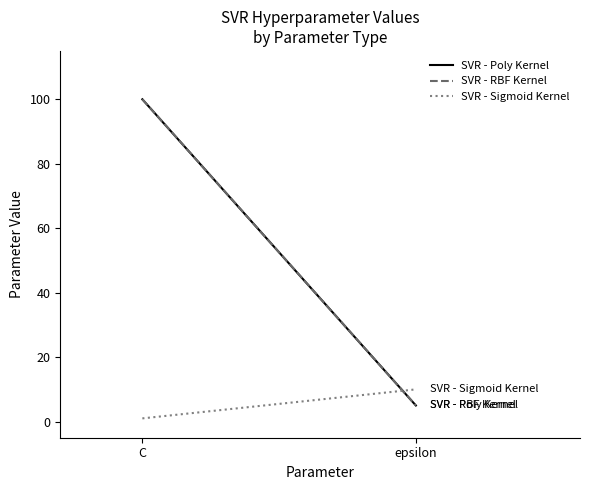

Between C and epsilon, which is larger?

C